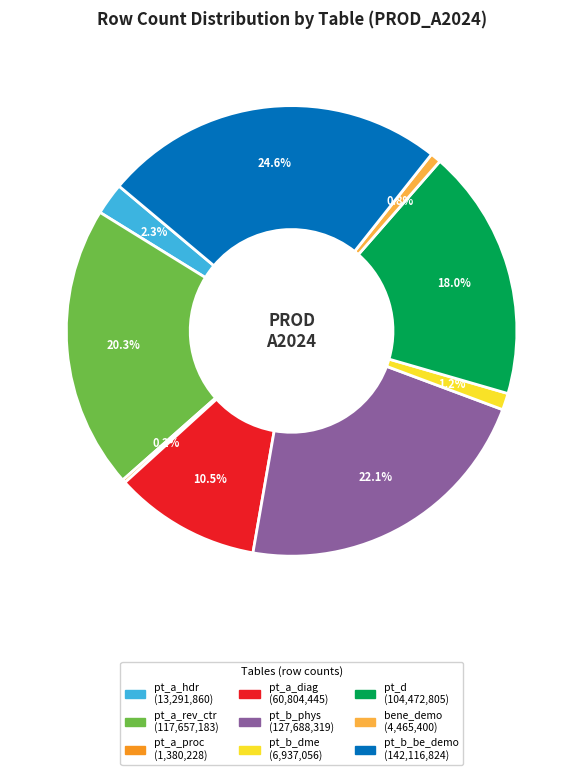

Is there a majority slice in this chart?

No